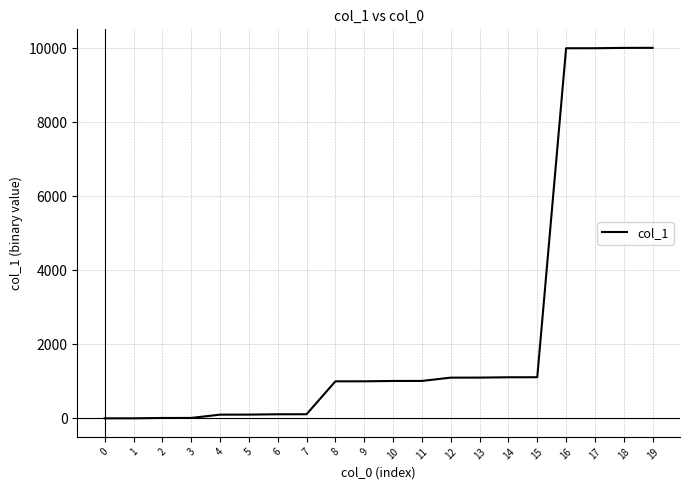

Does the chart display data point markers on the line(s)?

No